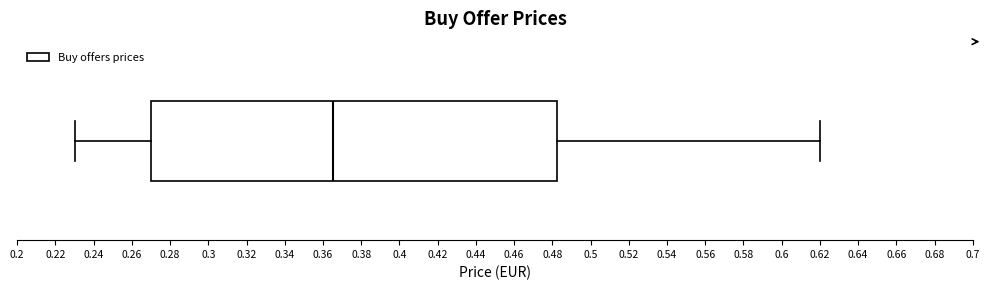

Where is the left edge of the box on the x-axis? The values are not printed on the chart, so give them approximately, as read against the axis.

0.270